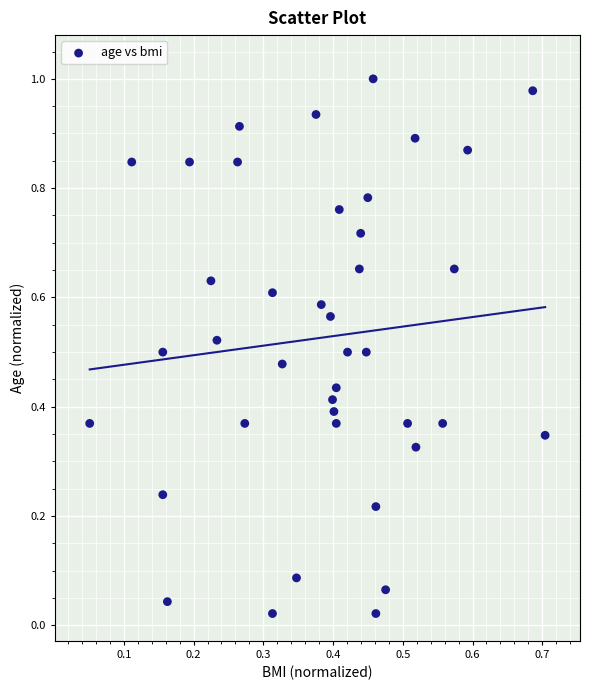

How many points are shown in the scatter plot?

40